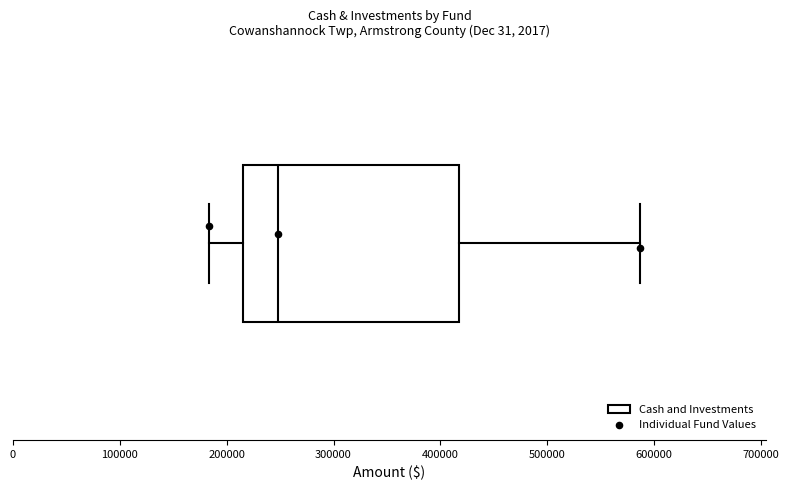

Where is the left edge of the box on the x-axis? The values are not printed on the chart, so give them approximately, as read against the axis.

220000